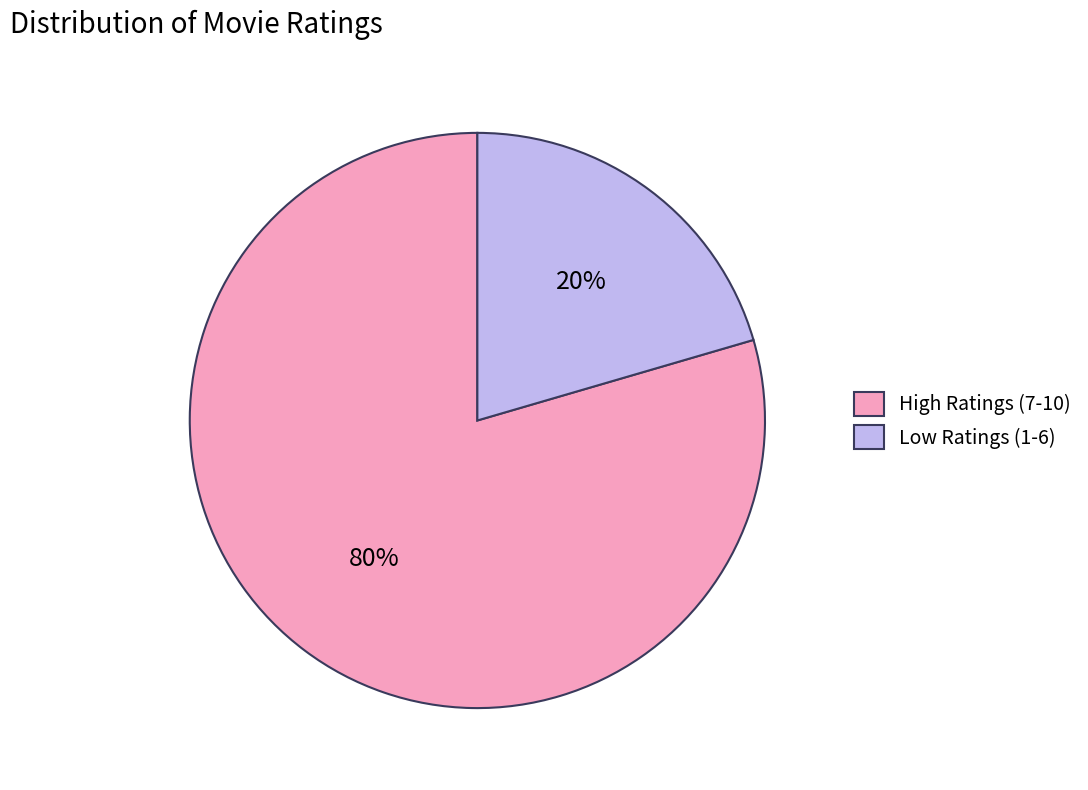

Combined, do Low Ratings (1-6) and High Ratings (7-10) account for over 50%?

Yes